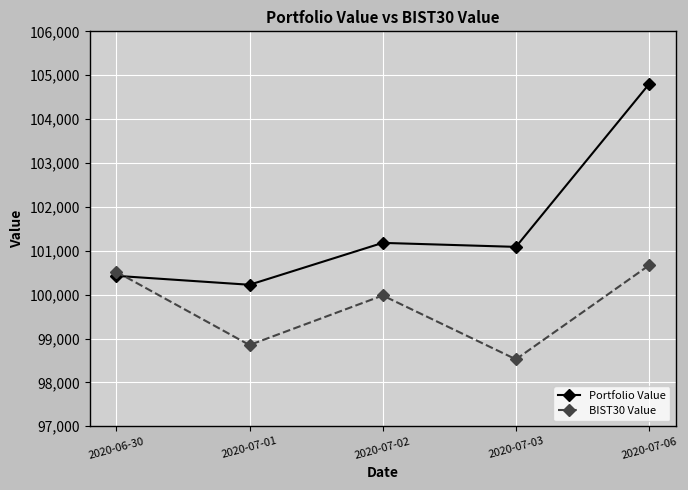

The Portfolio Value series shows 104800.1 at 2020-07-06. True or false?

True